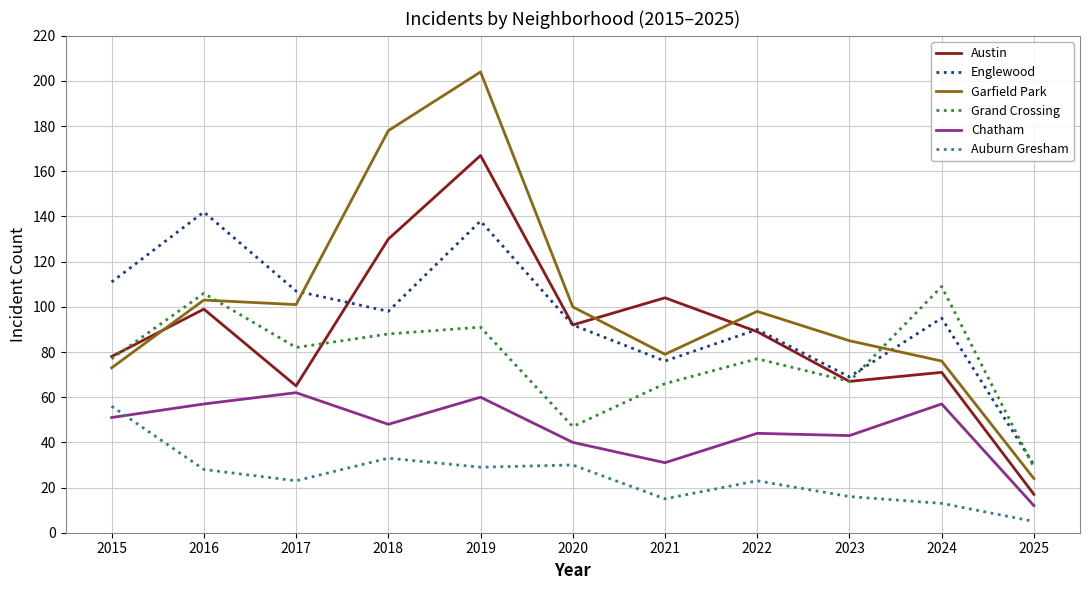

What is the approximate value of Grand Crossing at 2018?

88